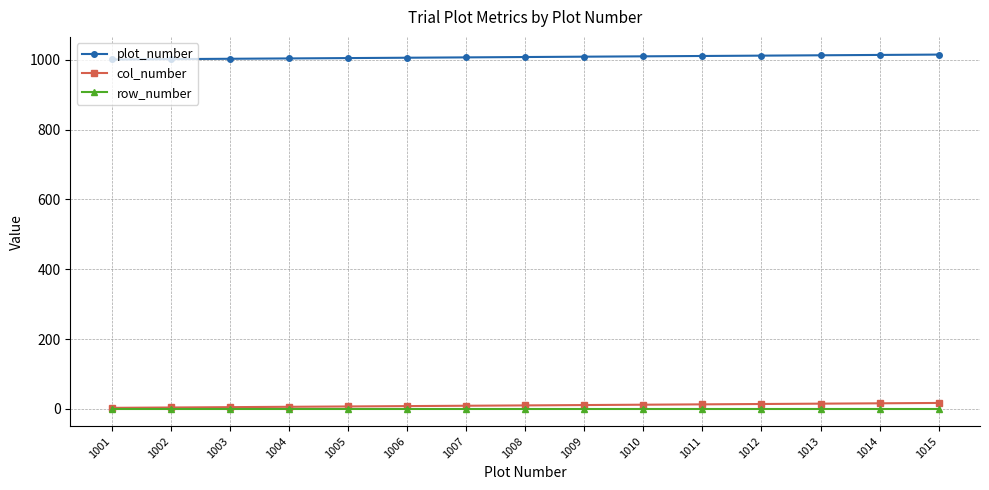

The value of plot_number at 1015 is 645. True or false?

False